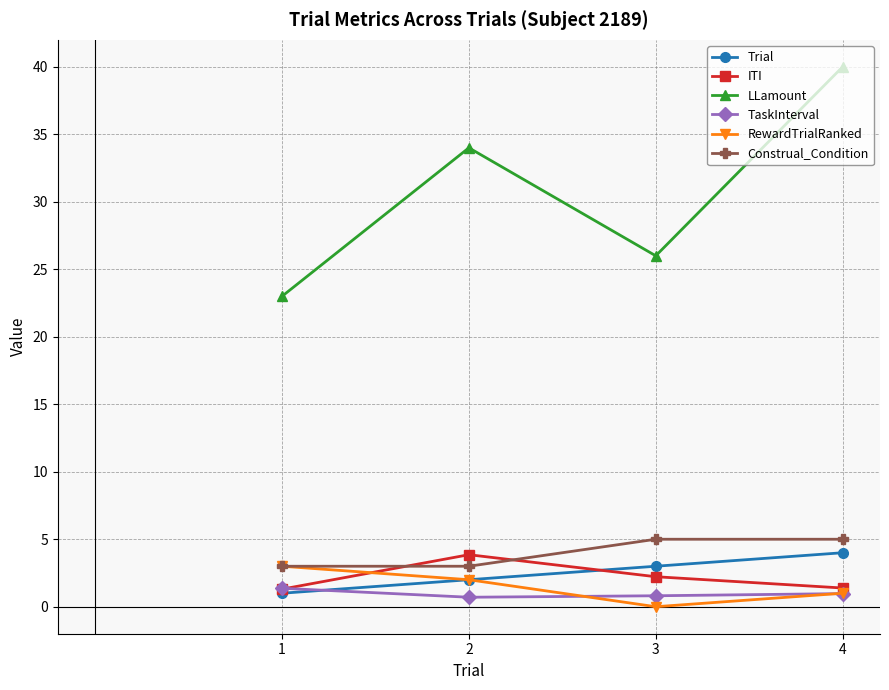

The value of TaskInterval at 3 is 0.8. True or false?

True